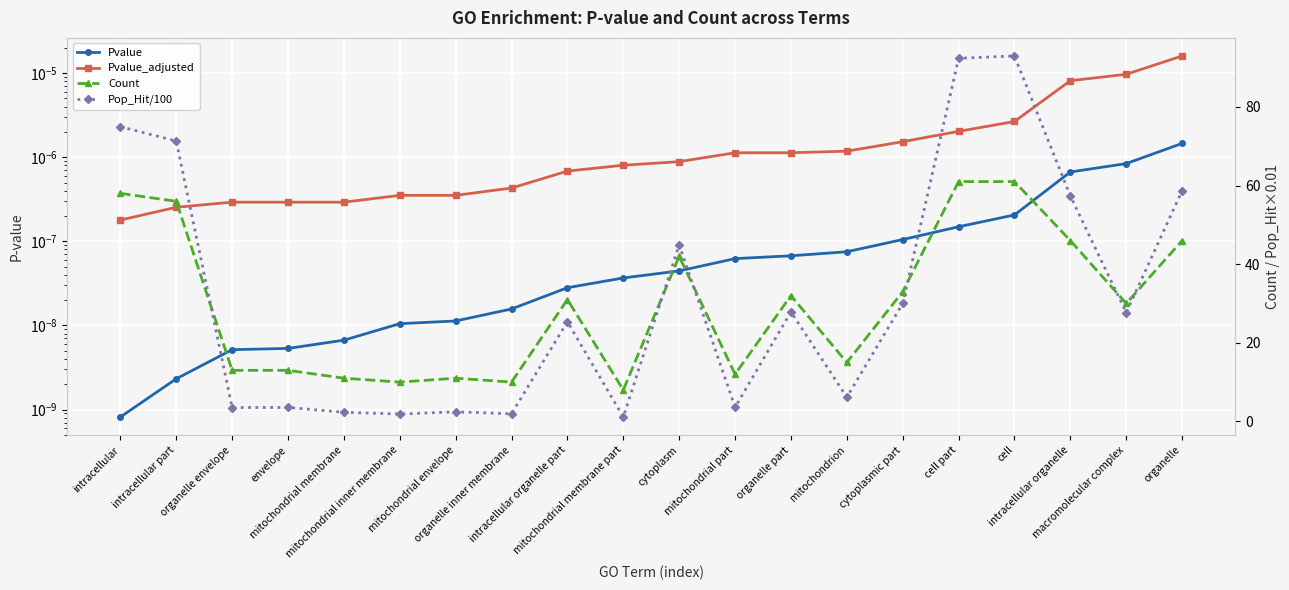

What is the difference between the second highest and second lowest values in the Count series?

51.0